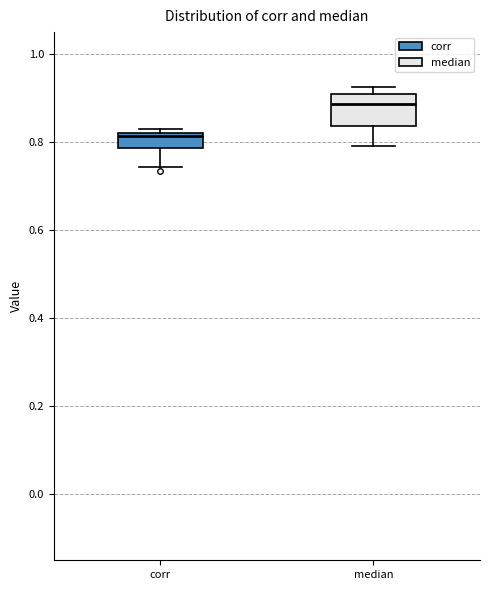

Which box's median line is the highest?

median